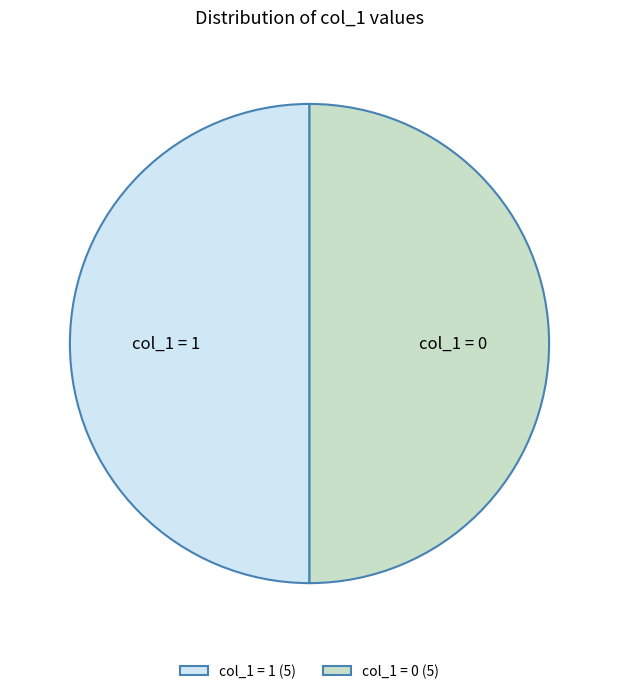

Is the sum of col_1 = 1 and col_1 = 0 greater than half?

Yes